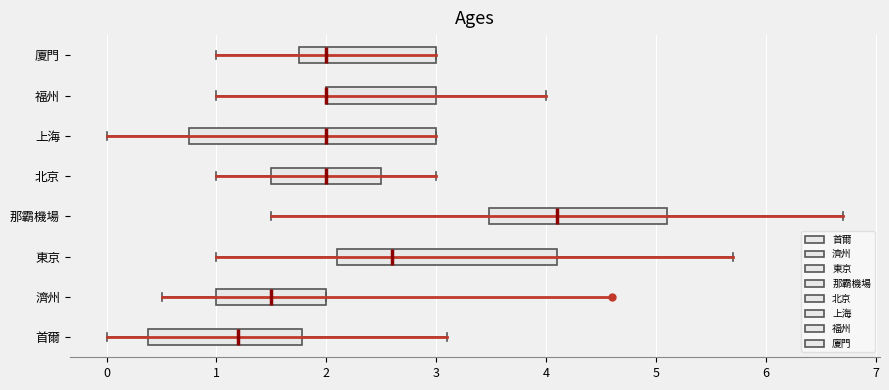

Where does the left whisker of the box for 東京 end on the x-axis? The values are not printed on the chart, so give them approximately, as read against the axis.

1.0